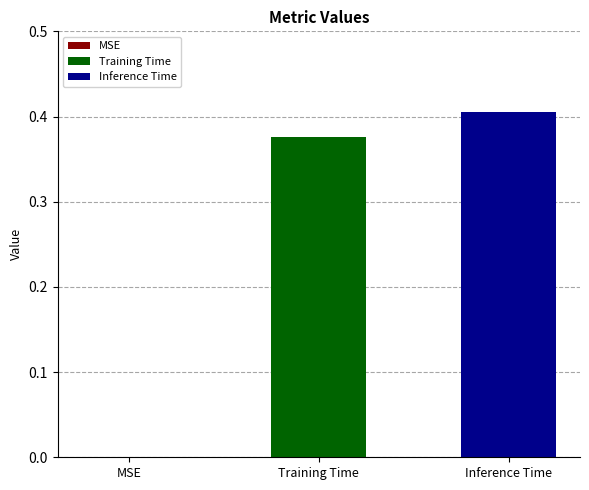

Which series has the widest spread of values?

Training Time